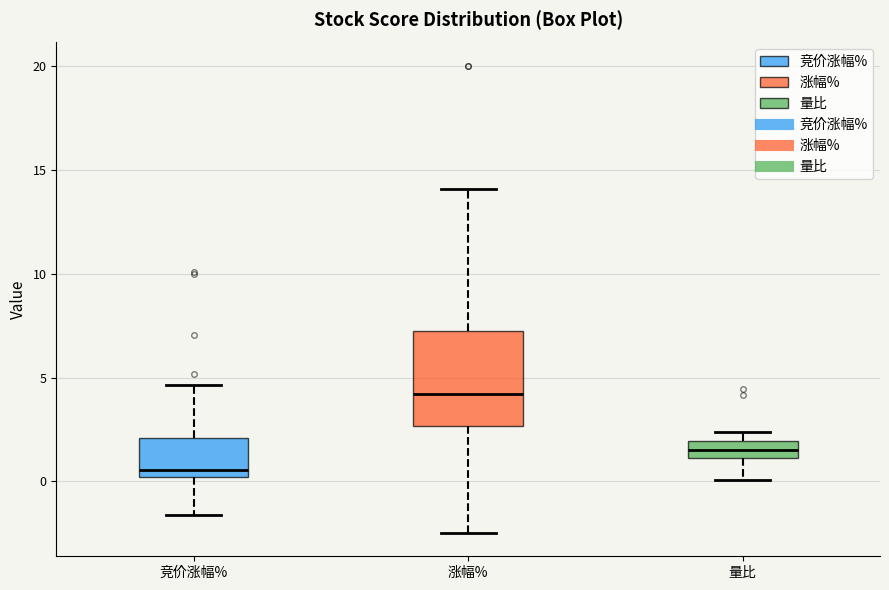

Where is the upper edge of the box for 量比 on the y-axis? The values are not printed on the chart, so give them approximately, as read against the axis.

2.0